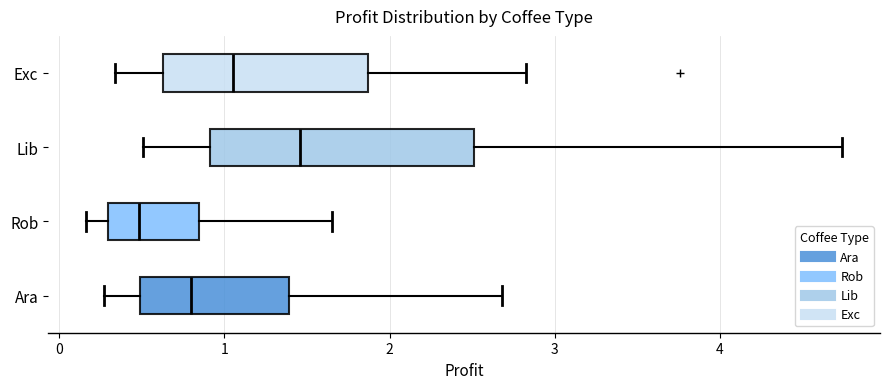

Reading bottom to top, read every box against the x-axis: the position of its median line, the range the box covers, and the ends of its whiskers. The values are not printed on the chart, so give them approximately, as read against the axis.

Ara: median 0.8, box 0.5 to 1.4, whiskers 0.3 to 2.7
Rob: median 0.5, box 0.3 to 0.8, whiskers 0.2 to 1.6
Lib: median 1.5, box 0.9 to 2.5, whiskers 0.5 to 4.7
Exc: median 1.1, box 0.6 to 1.9, whiskers 0.3 to 2.8